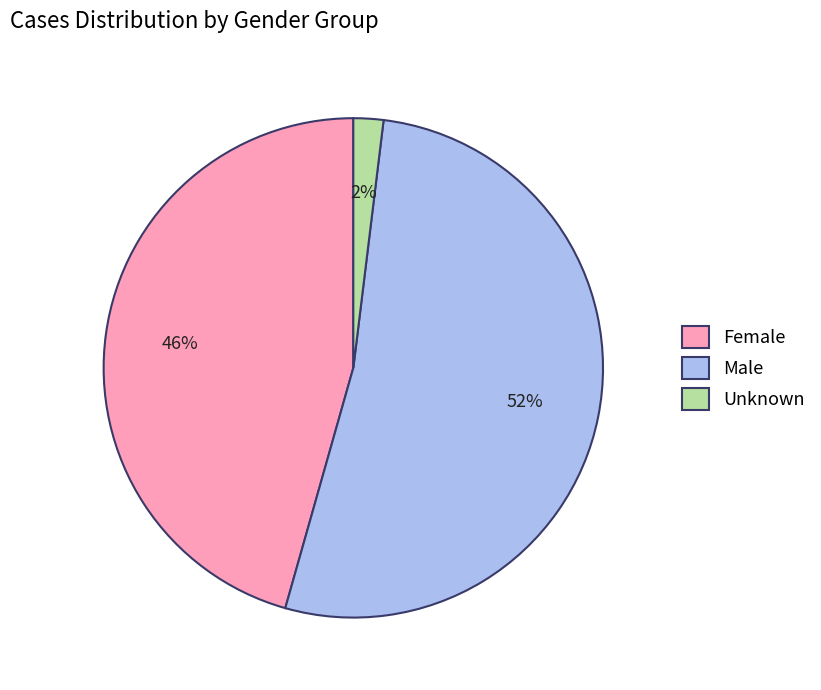

What is the largest slice in the pie chart?

Male